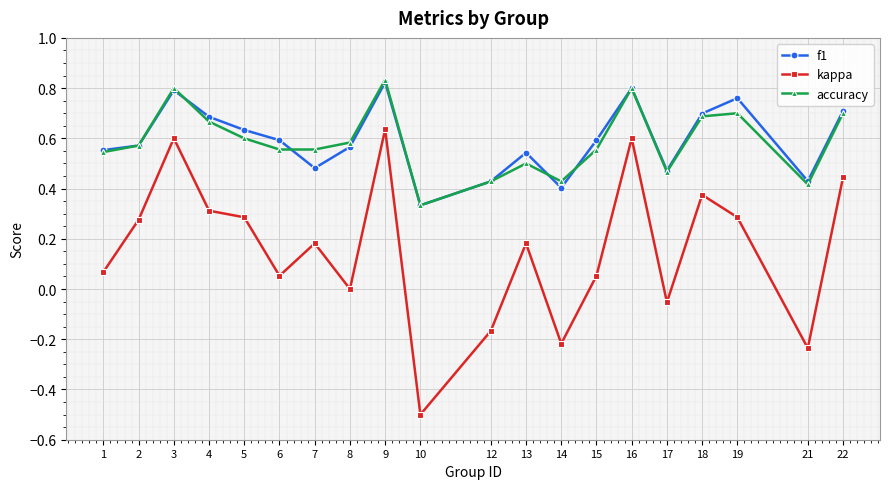

What is the difference between the second highest and minimum values in the kappa series?

1.1